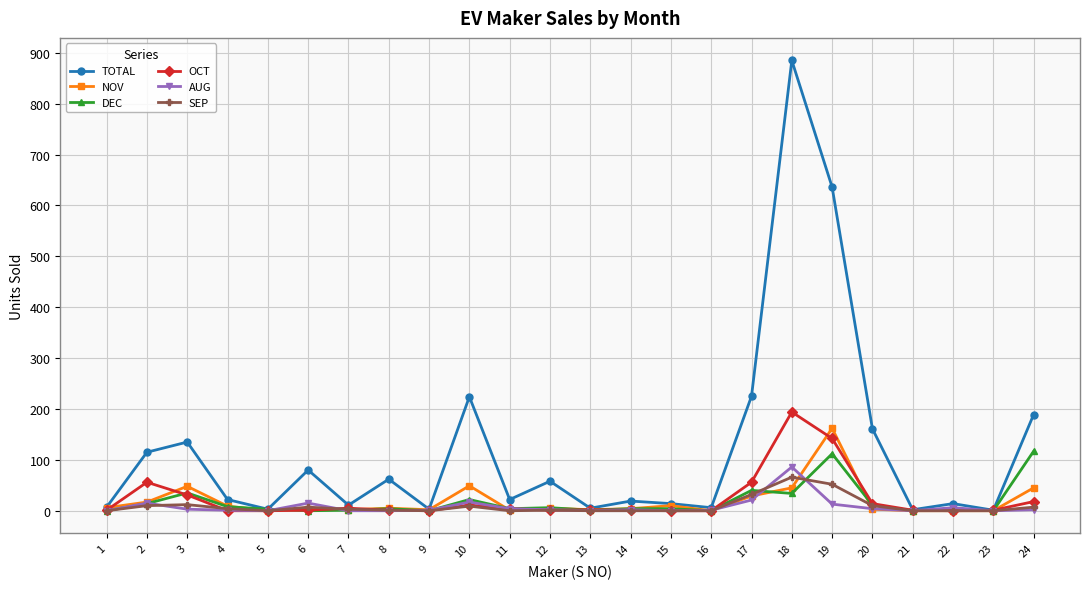

What are all the series names shown in the legend?

TOTAL, NOV, DEC, OCT, AUG, SEP